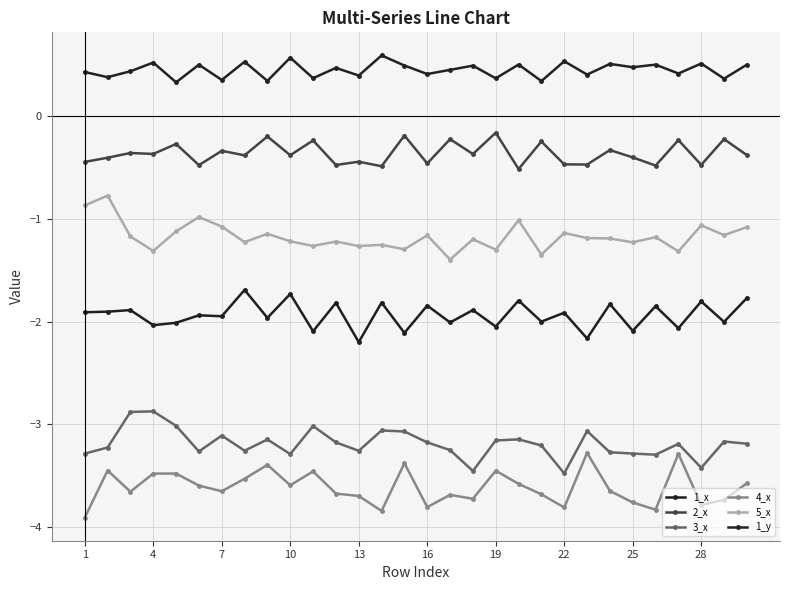

What is the value of the 3_x point at the 13th from the left?

-3.3